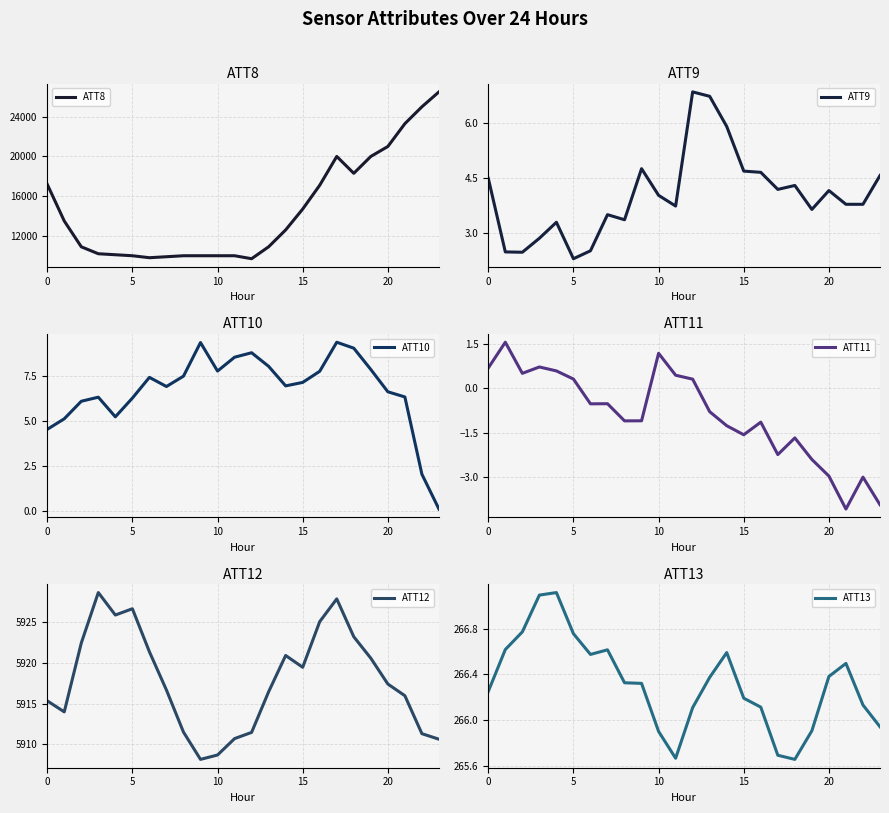

Reading right to left, extract all data points from this chart.

ATT8: 26500.0	25000.0	23300.0	21000.0	20000.0	18300.0	20000.0	17100.0	14700.0	12600.0	10900.0	9700.0	10000.0	10000.0	10000.0	10000.0	9900.0	9800.0	10000.0	10100.0	10200.0	10900.0	13500.0	17200.0
ATT9: 4.6	3.8	3.8	4.2	3.6	4.3	4.2	4.7	4.7	5.9	6.7	6.8	3.7	4.0	4.8	3.4	3.5	2.5	2.3	3.3	2.9	2.5	2.5	4.5
ATT10: 0.1	2.1	6.4	6.6	7.9	9.1	9.4	7.8	7.2	7.0	8.1	8.8	8.6	7.8	9.4	7.5	6.9	7.4	6.3	5.3	6.3	6.1	5.1	4.6
ATT11: -3.9	-3.0	-4.1	-3.0	-2.4	-1.7	-2.2	-1.1	-1.6	-1.3	-0.8	0.3	0.4	1.2	-1.1	-1.1	-0.5	-0.5	0.3	0.6	0.7	0.5	1.6	0.7
ATT12: 5910.6	5911.3	5916.0	5917.4	5920.6	5923.2	5927.9	5925.1	5919.5	5920.9	5916.5	5911.5	5910.7	5908.7	5908.2	5911.5	5916.7	5921.4	5926.6	5925.9	5928.6	5922.4	5914.0	5915.4
ATT13: 265.9	266.1	266.5	266.4	265.9	265.7	265.7	266.1	266.2	266.6	266.4	266.1	265.7	265.9	266.3	266.3	266.6	266.6	266.8	267.1	267.1	266.8	266.6	266.3